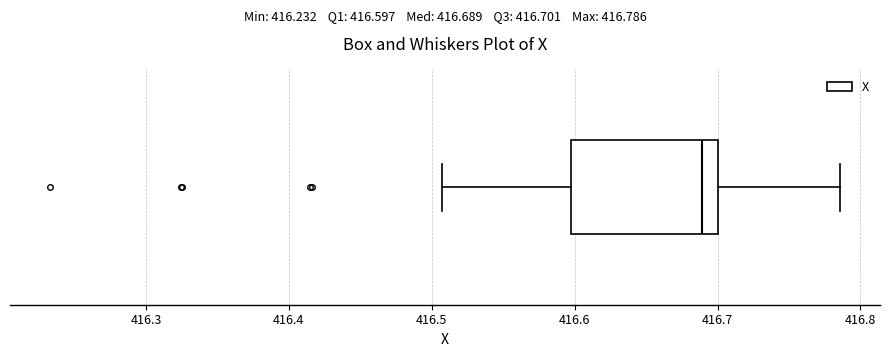

Where is the right edge of the box on the x-axis? The values are not printed on the chart, so give them approximately, as read against the axis.

416.70